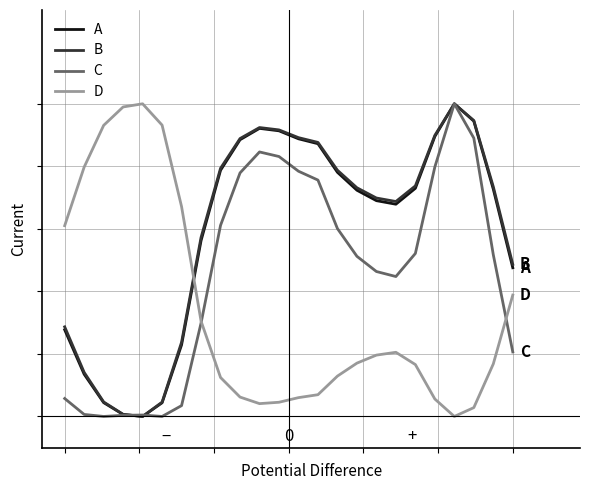

What is the average value of the B series?

0.6